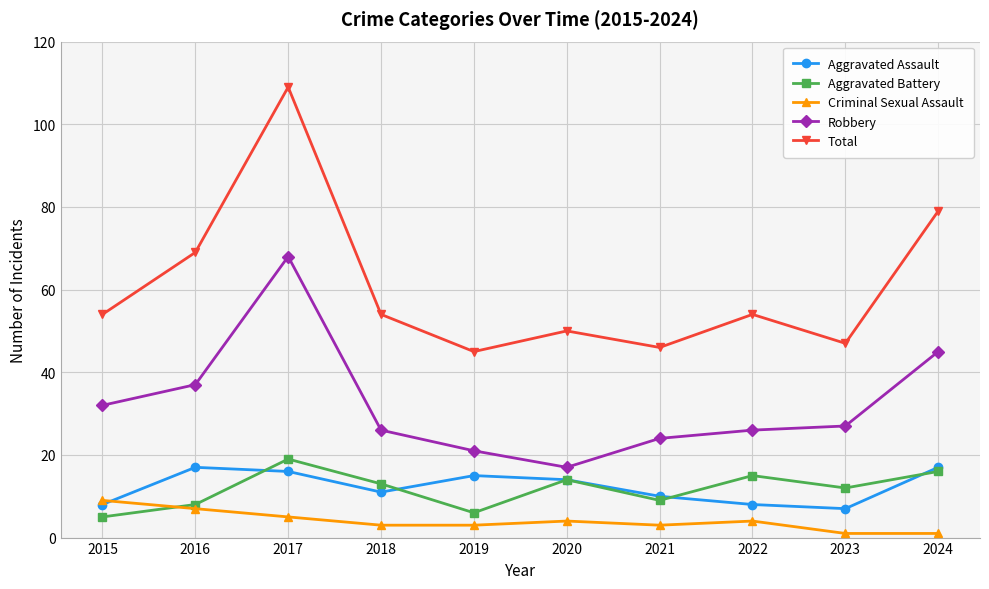

Which series has the largest range (max minus min)?

Total